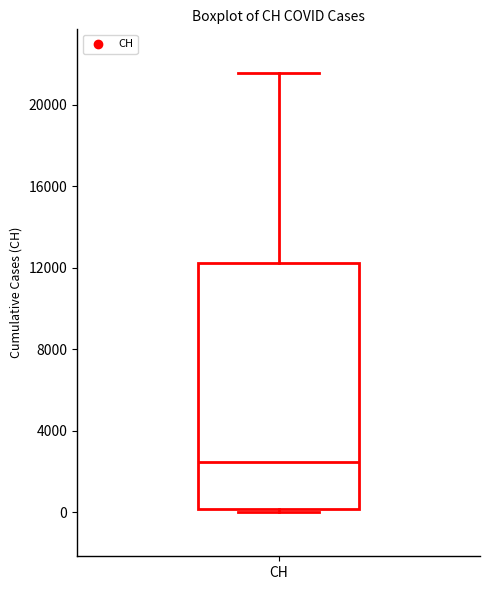

Where is the upper edge of the box for CH on the y-axis? The values are not printed on the chart, so give them approximately, as read against the axis.

12000